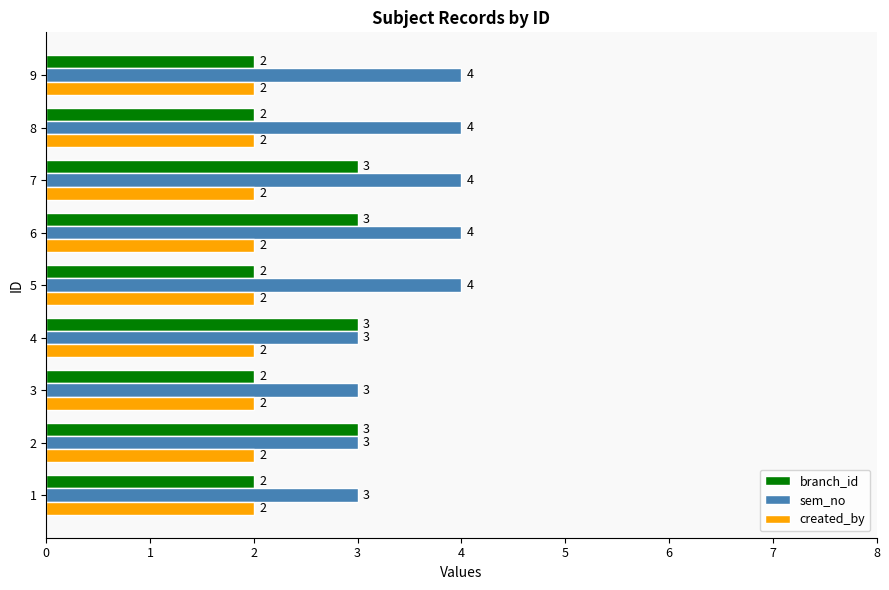

Between 2 and 3, which series saw the biggest shift?

branch_id